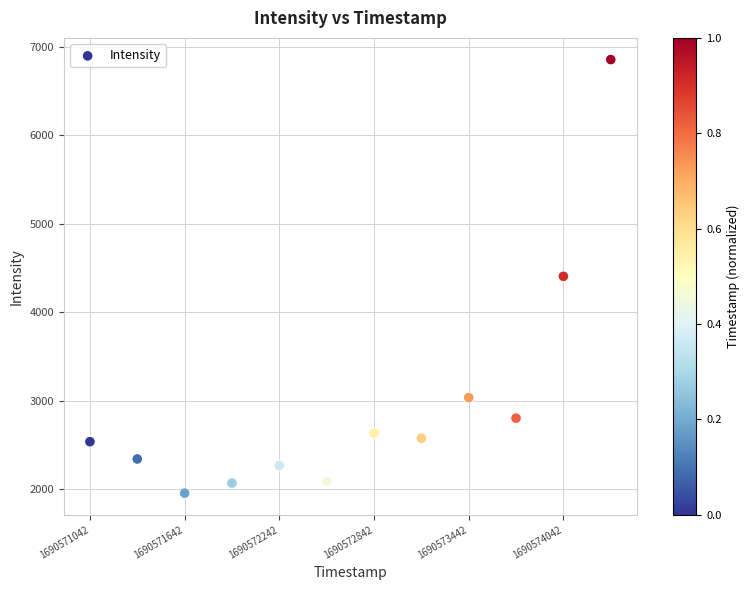

What is the average Y value?

2964.4